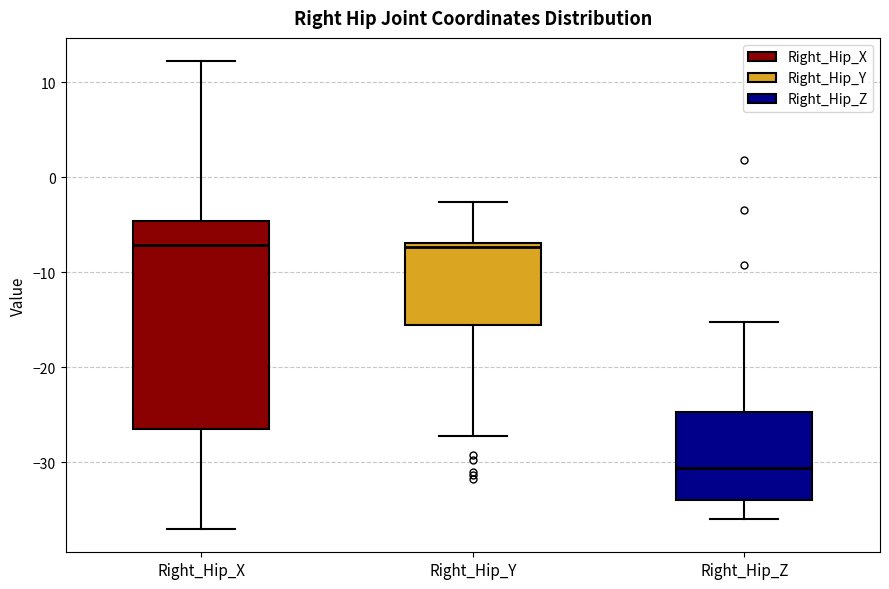

Reading left to right, read every box against the y-axis: the position of its median line, the range the box covers, and the ends of its whiskers. The values are not printed on the chart, so give them approximately, as read against the axis.

Right_Hip_X: median -7, box -26 to -5, whiskers -37 to 12
Right_Hip_Y: median -7 (just below the box's upper edge), box -16 to -7, whiskers -27 to -3
Right_Hip_Z: median -31, box -34 to -25, whiskers -36 to -15